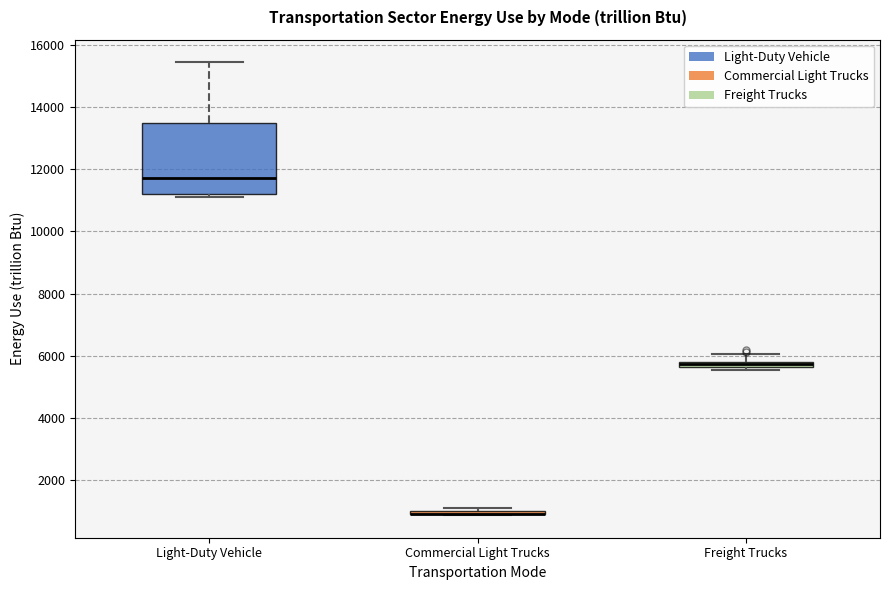

Which box is the tallest, from its lower edge to its upper edge?

Light-Duty Vehicle